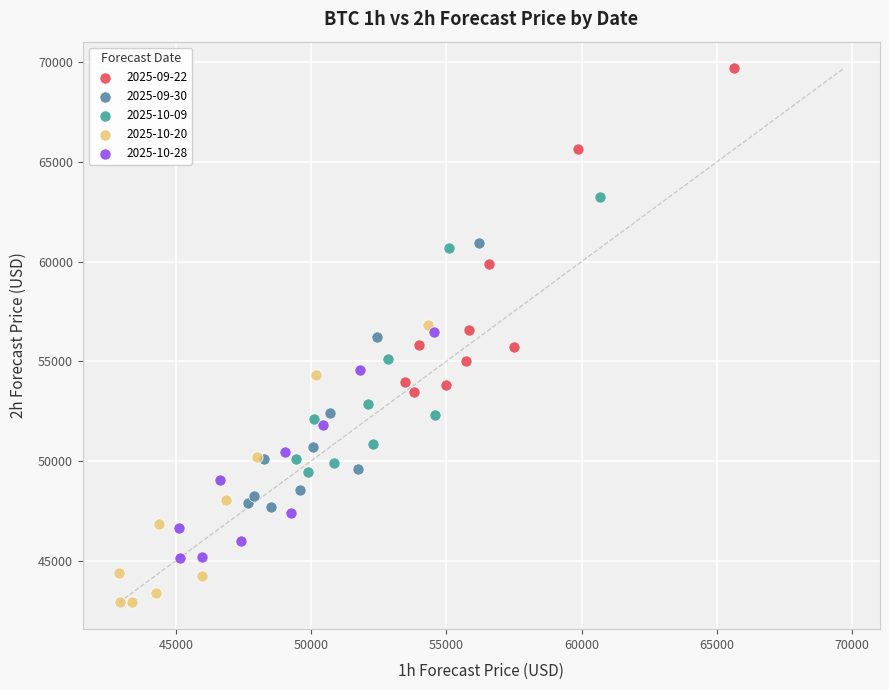

What are all the series names shown in the legend?

2025-09-22, 2025-09-30, 2025-10-09, 2025-10-20, 2025-10-28